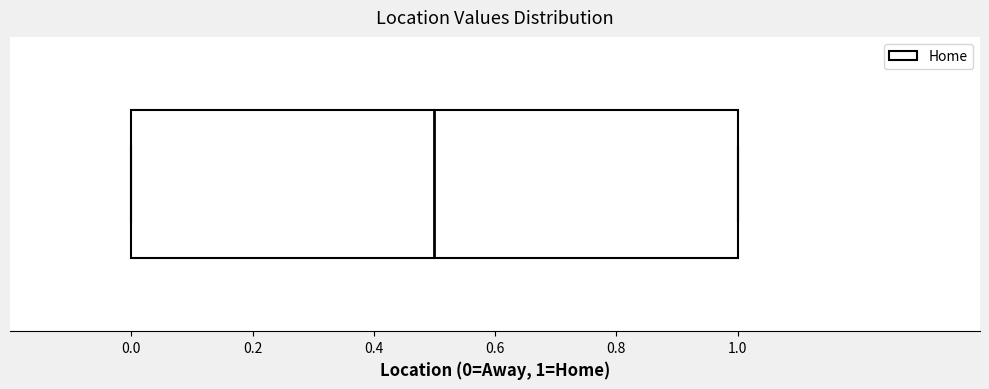

Read this box plot against the x-axis: the position of the median line, the range covered by the box, and the ends of both whiskers. The values are not printed on the chart, so give them approximately, as read against the axis.

median 0.5, box 0.0 to 1.0, whiskers 0.0 to 1.0